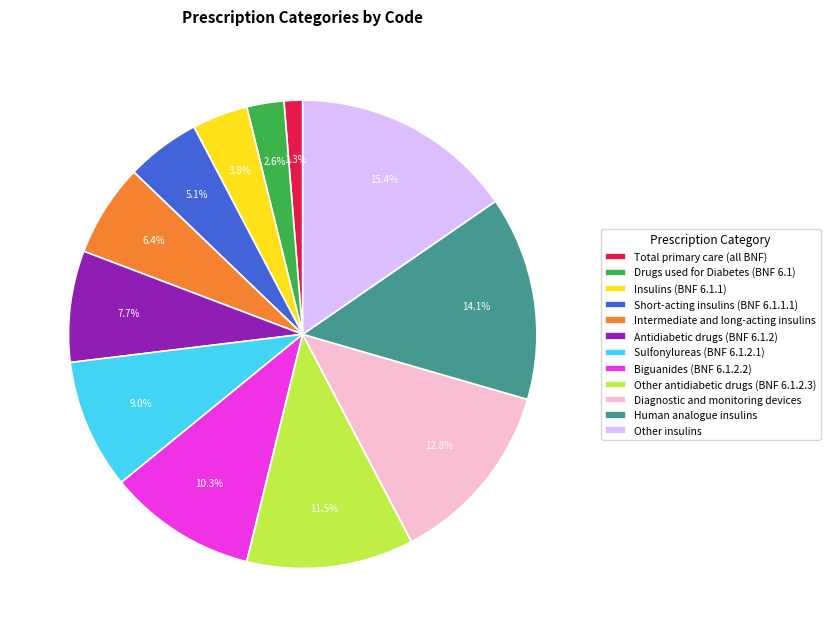

To the nearest percent, what is the combined percentage of Antidiabetic drugs (BNF 6.1.2) and Drugs used for Diabetes (BNF 6.1)?

10%